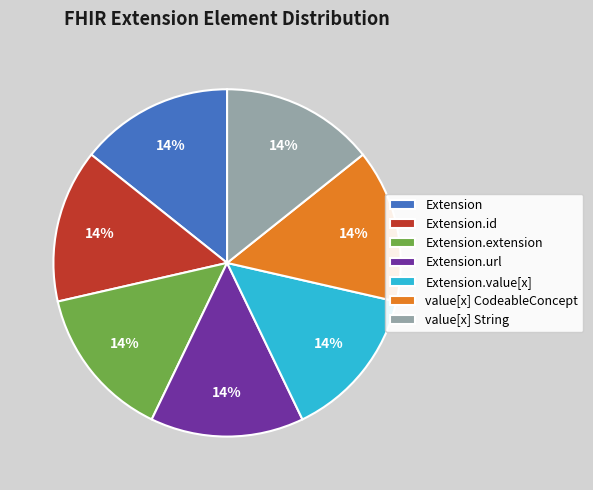

Is it true that value[x] String is 14% of the pie?

True